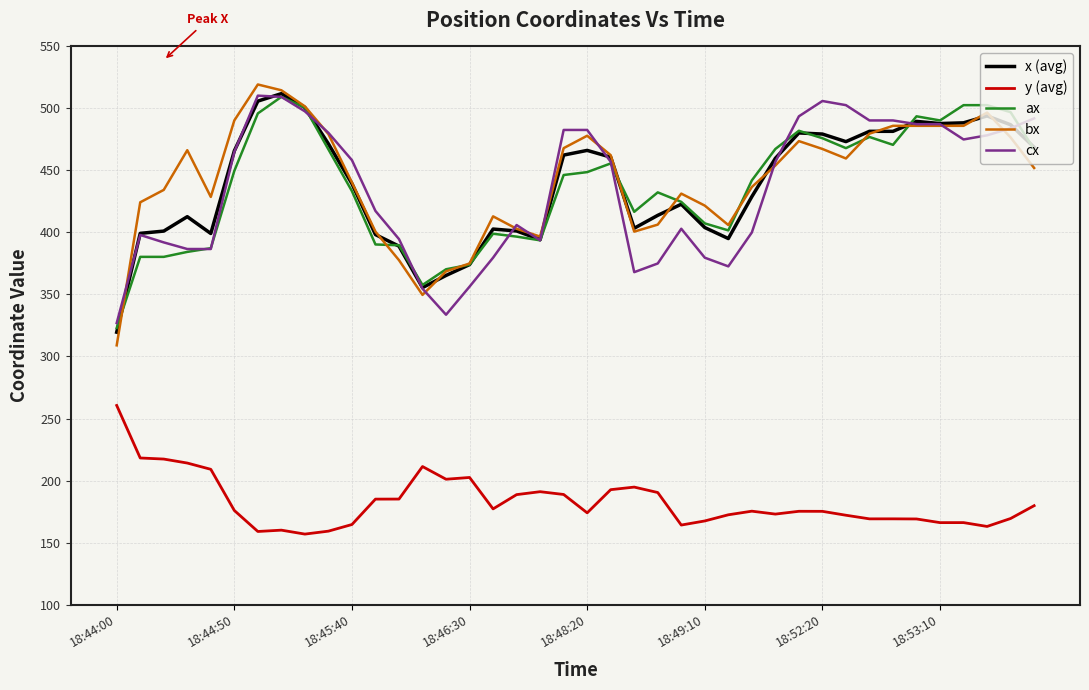

Does the chart have visible grid lines?

Yes